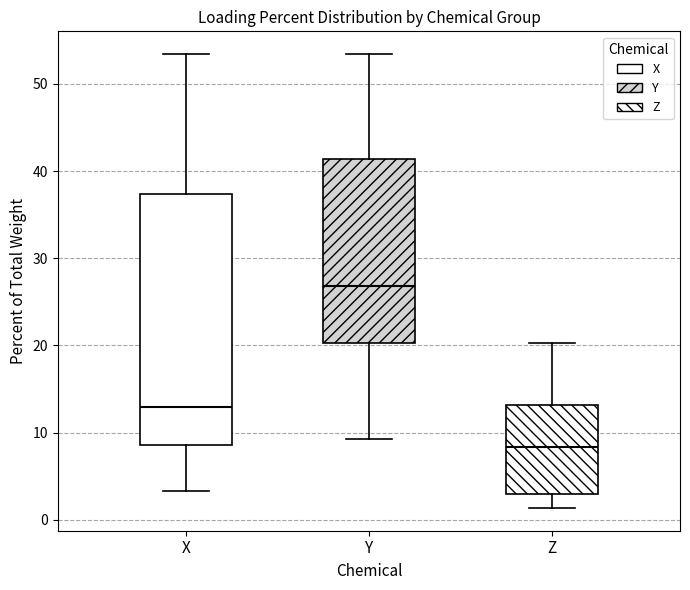

Which box's median line is the lowest?

Z